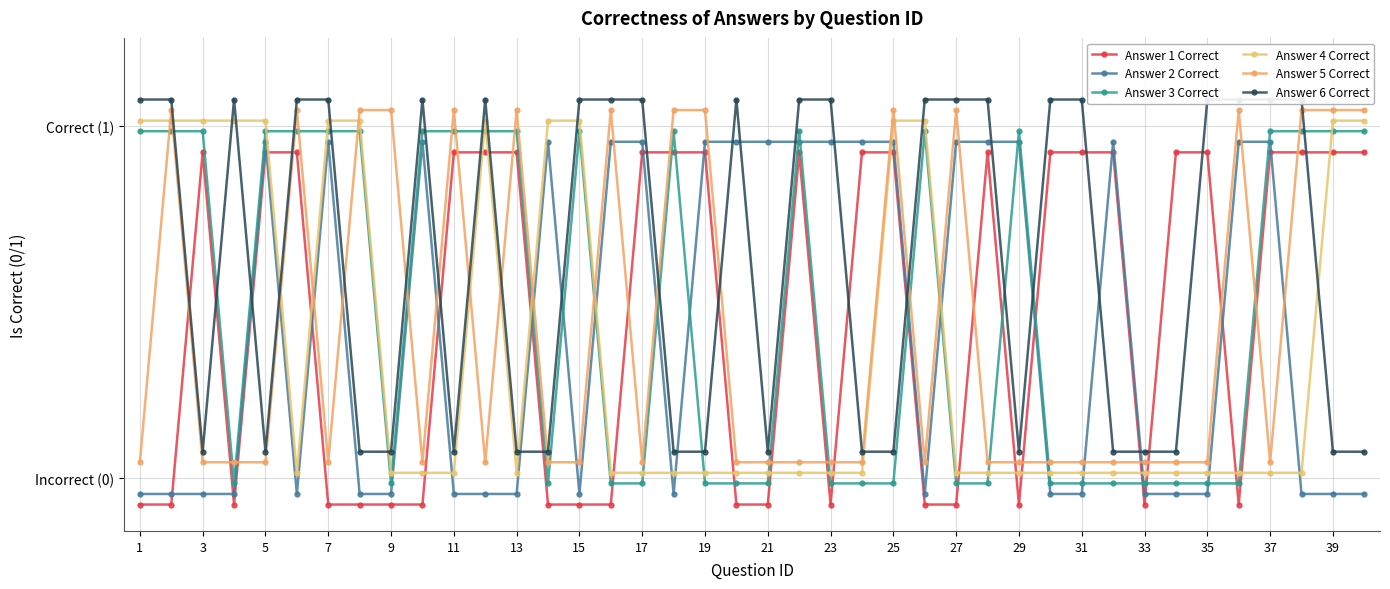

In Answer 1 Correct, how many points are higher than both neighbors (excluding endpoints)?

3